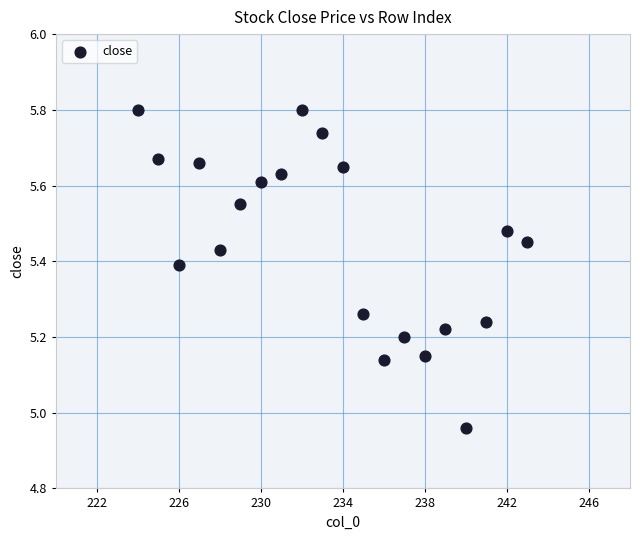

What is the range of Y values (max minus min)?

0.8